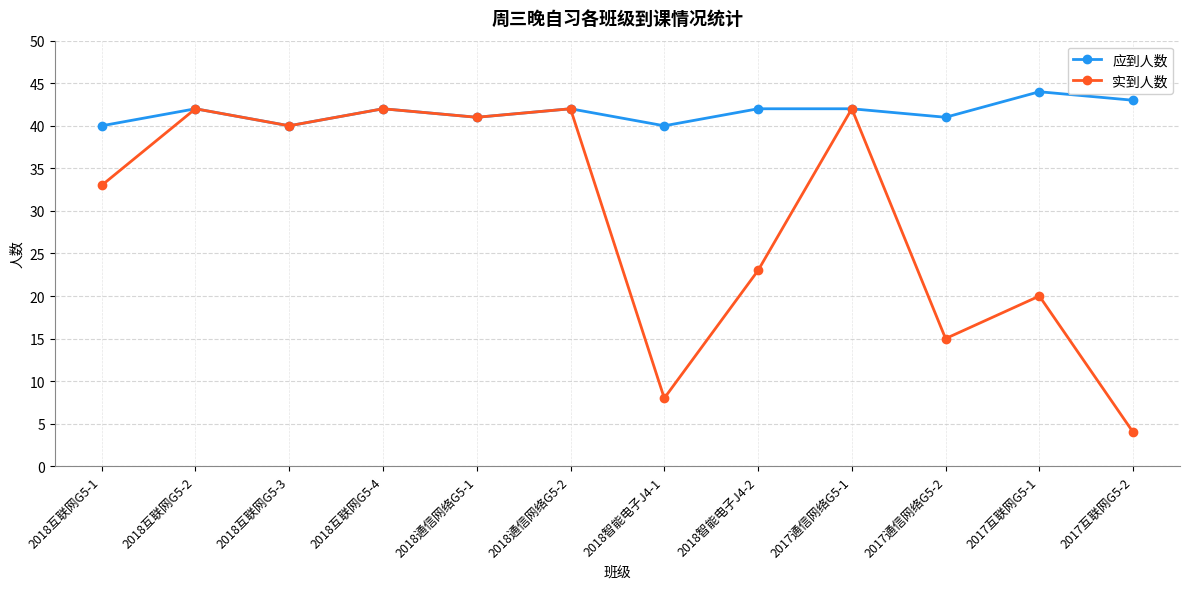

Rank the series by their average value, from lowest to highest.

实到人数, 应到人数